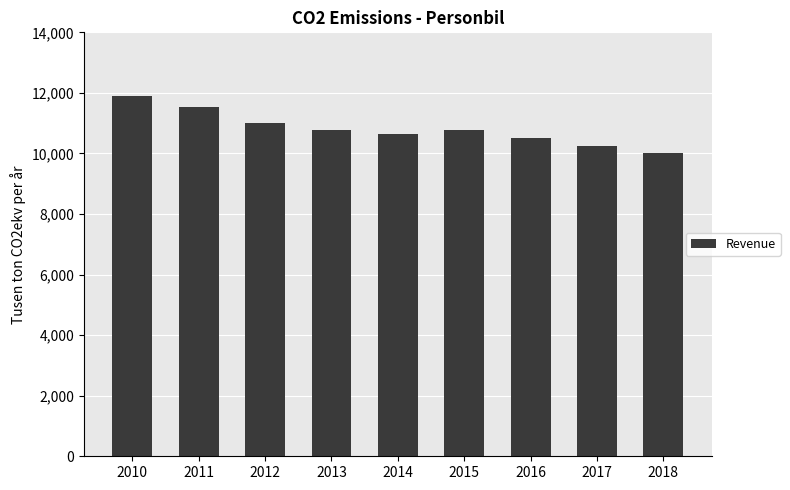

What value does the data have at 2016, to the nearest 10?

10510